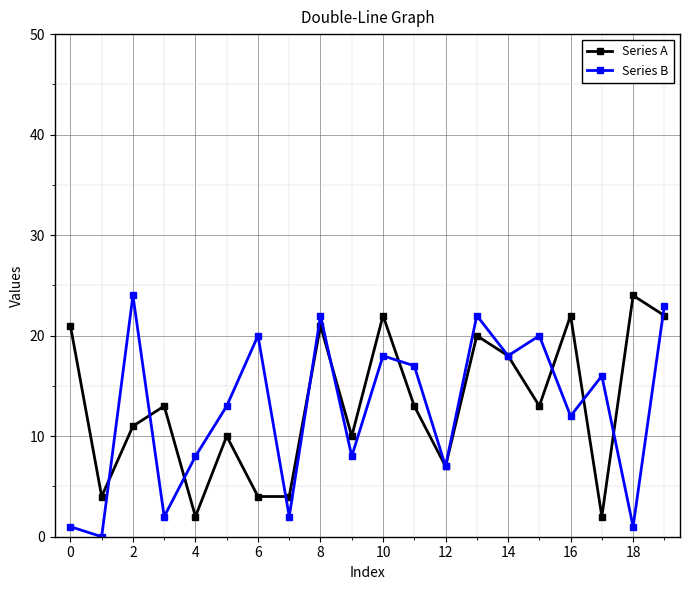

True or false: Series A has more than 0 interior local peaks.

True